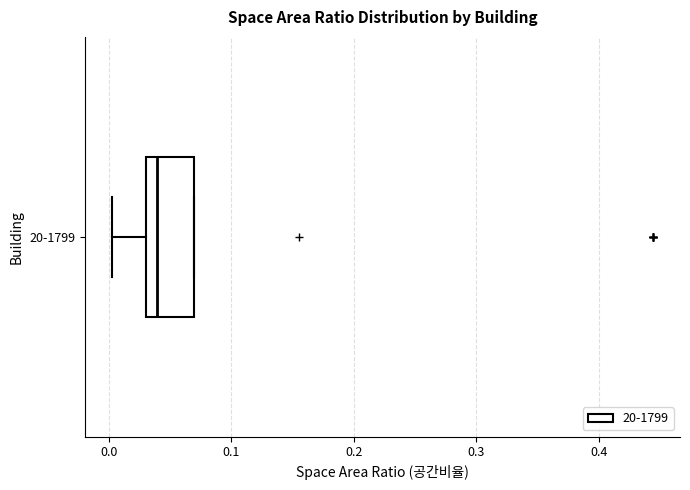

Where is the right edge of the box for 20-1799 on the x-axis? The values are not printed on the chart, so give them approximately, as read against the axis.

0.07